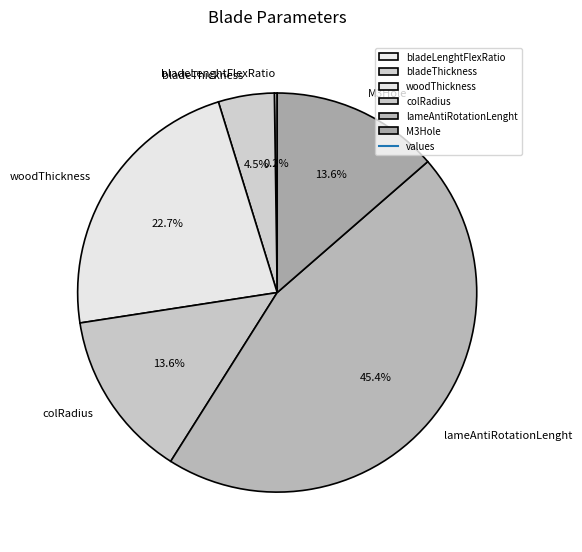

Which category has the biggest portion of the pie?

lameAntiRotationLenght